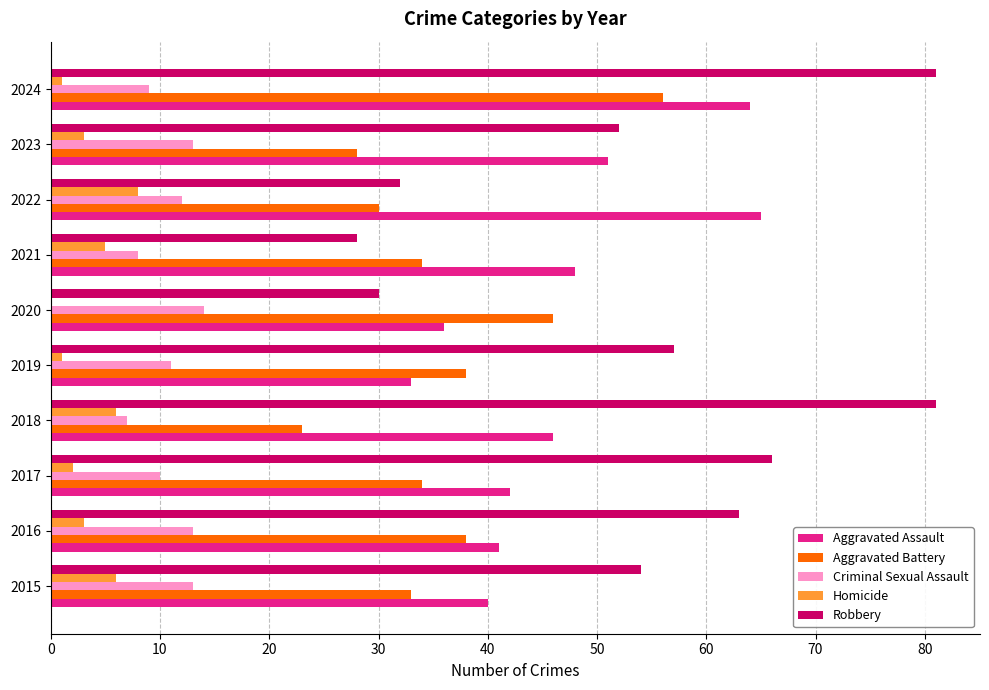

Is it true that Robbery equals 30 at 2020?

True